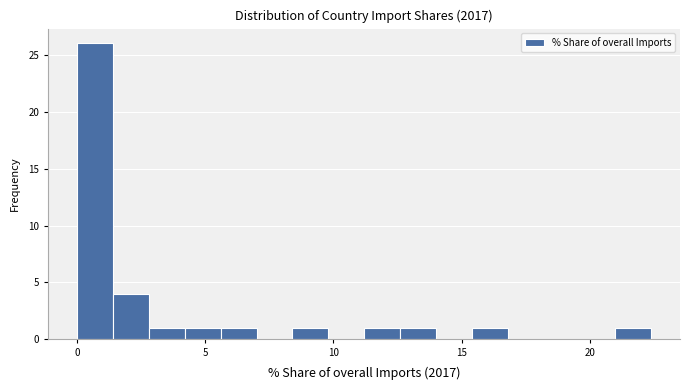

Around what value on the x-axis is the tallest bar? Give the approximate position of its centre, as read against the axis.

0.5